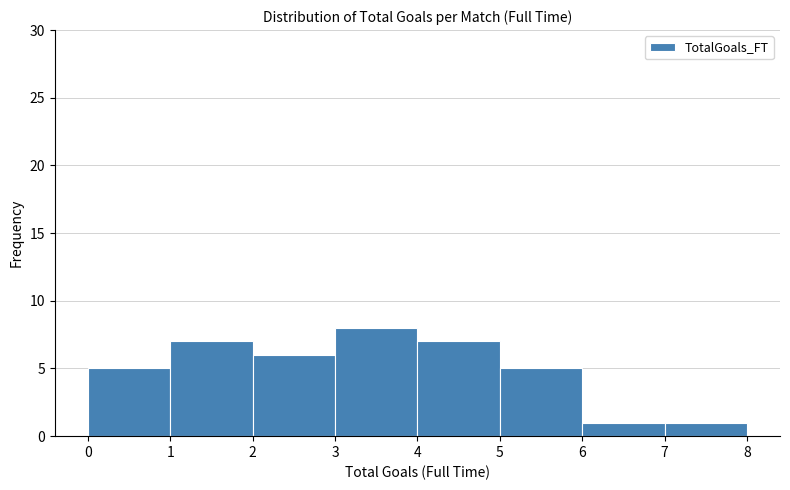

Reading left to right, transcribe this chart: for each bar, give the range it covers on the x-axis and its height. The values are not printed on the chart, so give them approximately, as read against the axis.

0 to 1: 5
1 to 2: 7
2 to 3: 6
3 to 4: 8
4 to 5: 7
5 to 6: 5
6 to 7: 1
7 to 8: 1